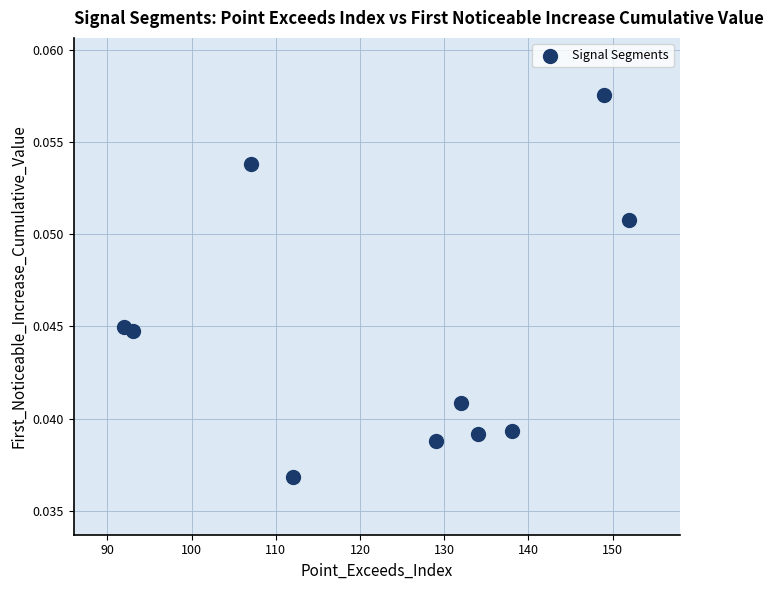

What is the range of X values (max minus min)?

60.0